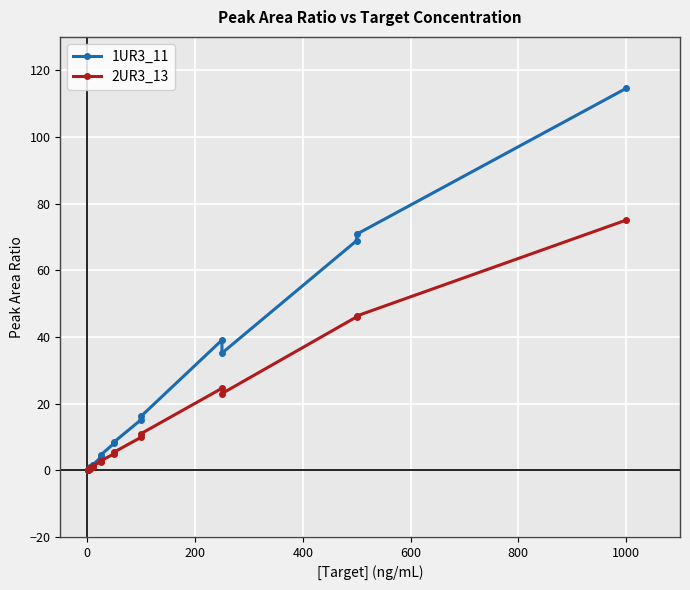

Reading right to left, what are all the values shown in this chart?

1UR3_11: 114.5	70.8	68.9	35.1	39.0	16.2	15.1	8.5	8.1	4.5	3.8	1.6	1.6	0.9	0.8	0.5	0.4	0.2	0.1
2UR3_13: 75.0	46.3	46.0	23.0	24.6	11.0	9.9	5.4	4.9	2.8	2.5	1.2	1.0	0.6	0.5	0.3	0.3	0.1	0.1